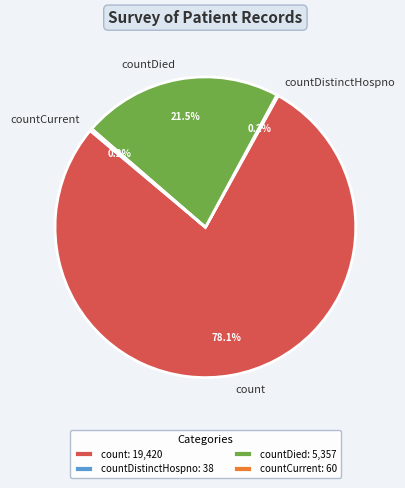

What portion of the pie excludes count?

21.9%